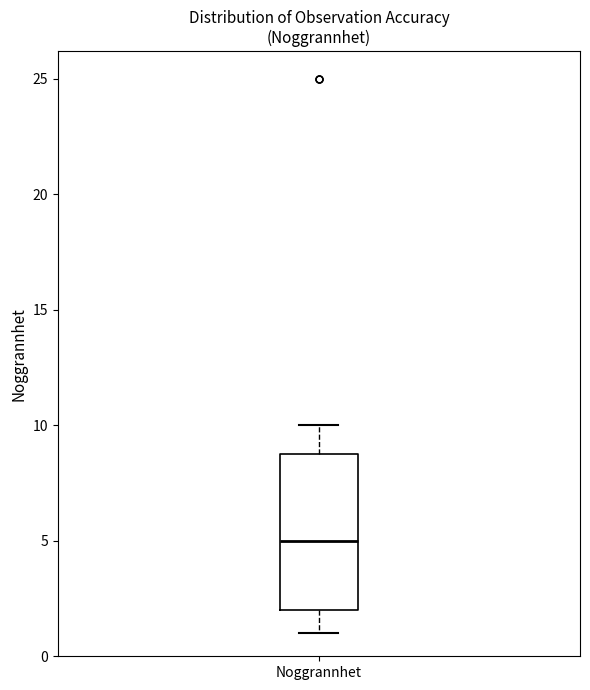

Where is the lower edge of the box for Noggrannhet on the y-axis? The values are not printed on the chart, so give them approximately, as read against the axis.

2